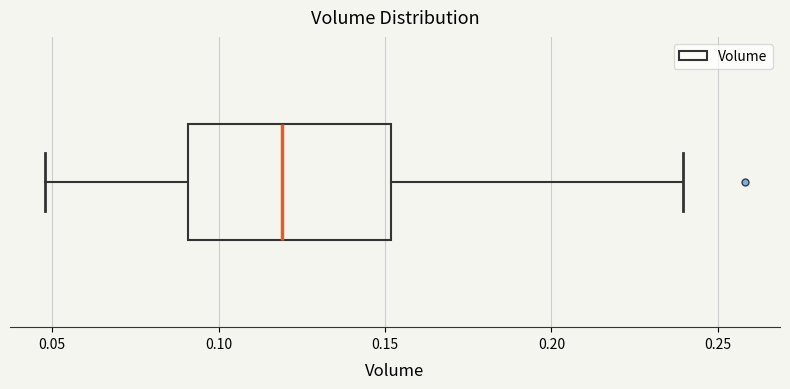

Transcribe this box plot: give where the median line is, the range the box spans, and where the two whiskers end, as read against the x-axis. The values are not printed on the chart, so give them approximately, as read against the axis.

median 0.12, box 0.09 to 0.15, whiskers 0.05 to 0.24